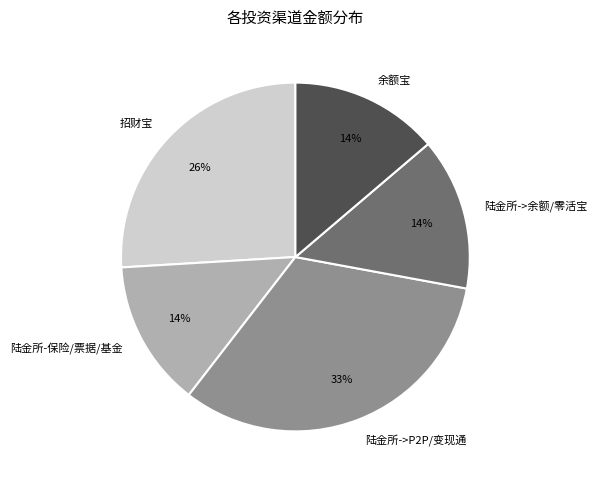

To the nearest percent, what portion does 陆金所-保险/票据/基金 represent?

14%